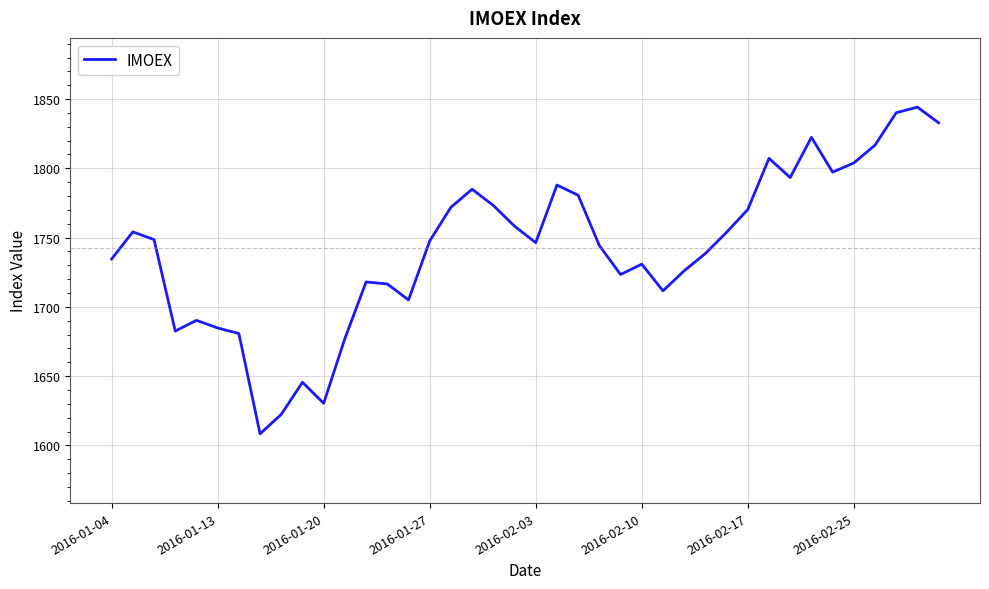

What is the difference between the maximum and minimum values?

235.8